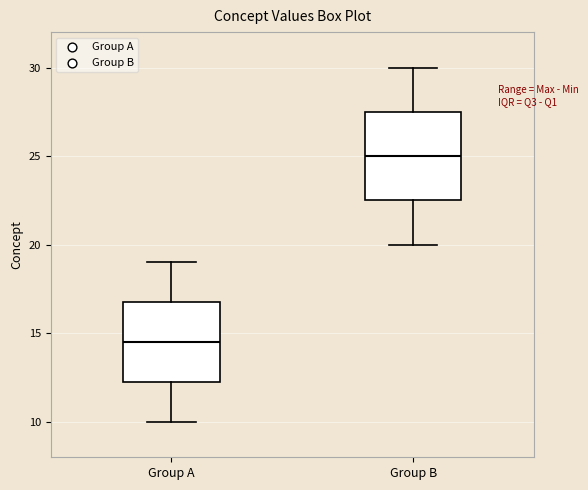

Reading left to right, read every box against the y-axis: the position of its median line, the range the box covers, and the ends of its whiskers. The values are not printed on the chart, so give them approximately, as read against the axis.

Group A: median 14.5, box 12.5 to 17.0, whiskers 10.0 to 19.0
Group B: median 25.0, box 22.5 to 27.5, whiskers 20.0 to 30.0